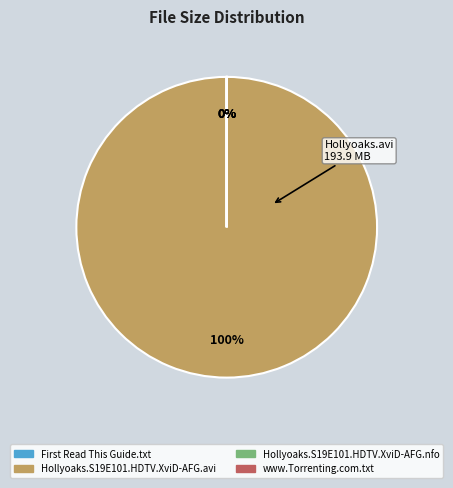

What is the largest slice in the pie chart?

Hollyoaks.S19E101.HDTV.XviD-AFG.avi